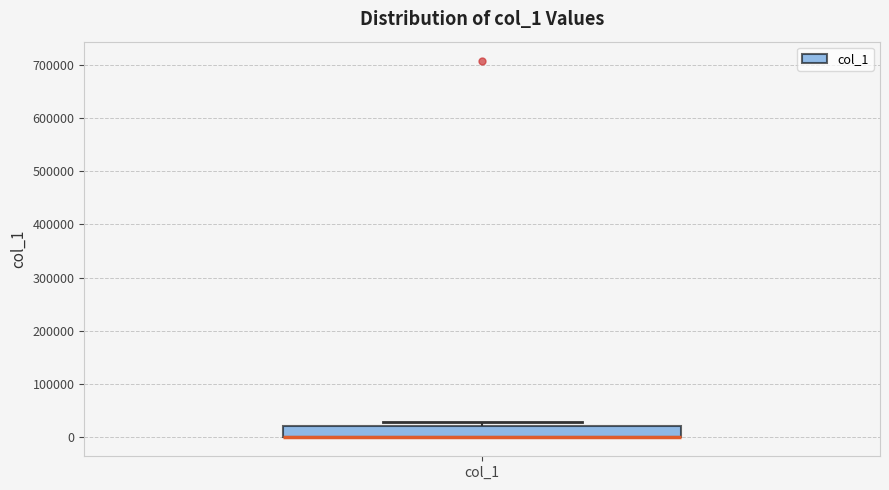

Where is the upper edge of the box for col_1 on the y-axis? The values are not printed on the chart, so give them approximately, as read against the axis.

20000